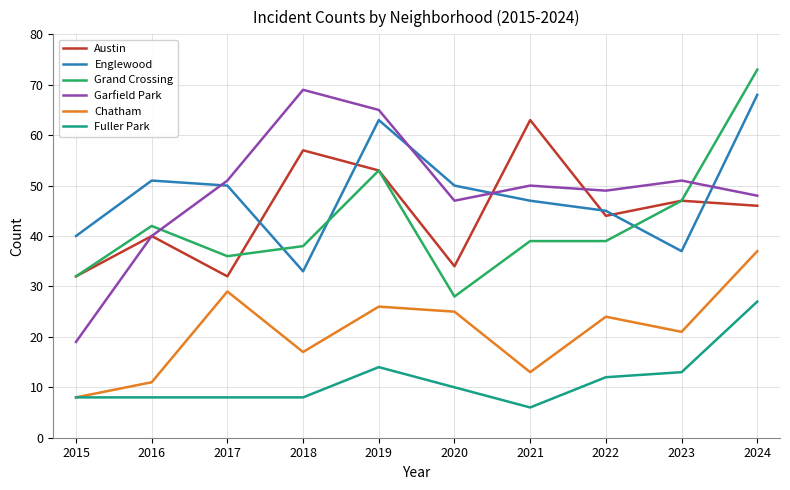

What is the spread (max minus min) of values at 2021?

57